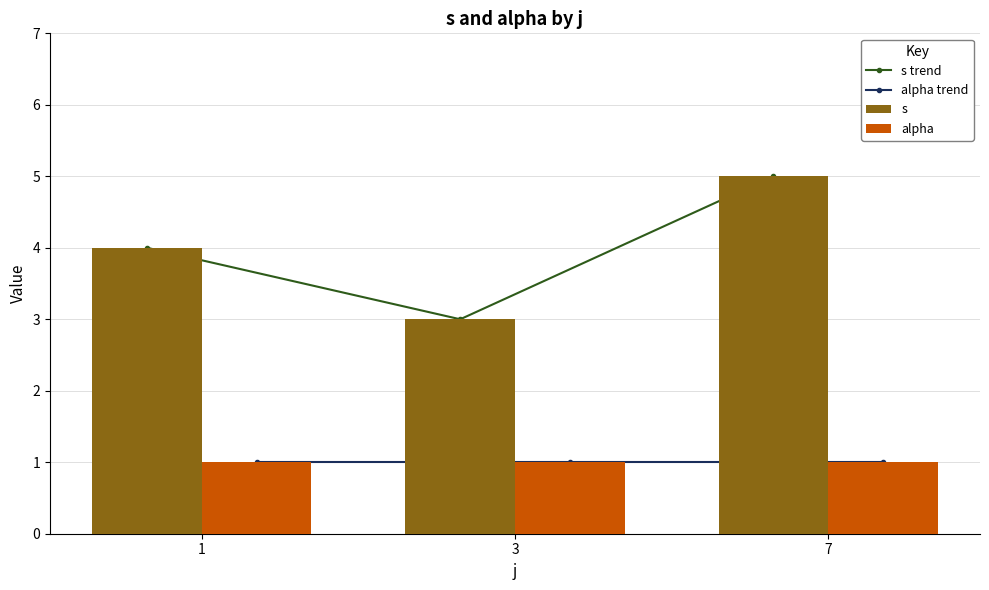

Are the bars horizontal?

No